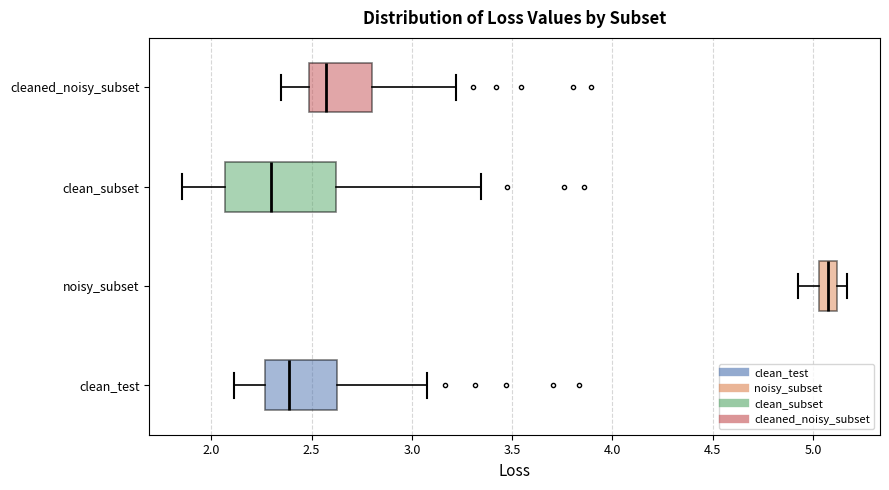

Where is the right edge of the box for clean_subset on the x-axis? The values are not printed on the chart, so give them approximately, as read against the axis.

2.60